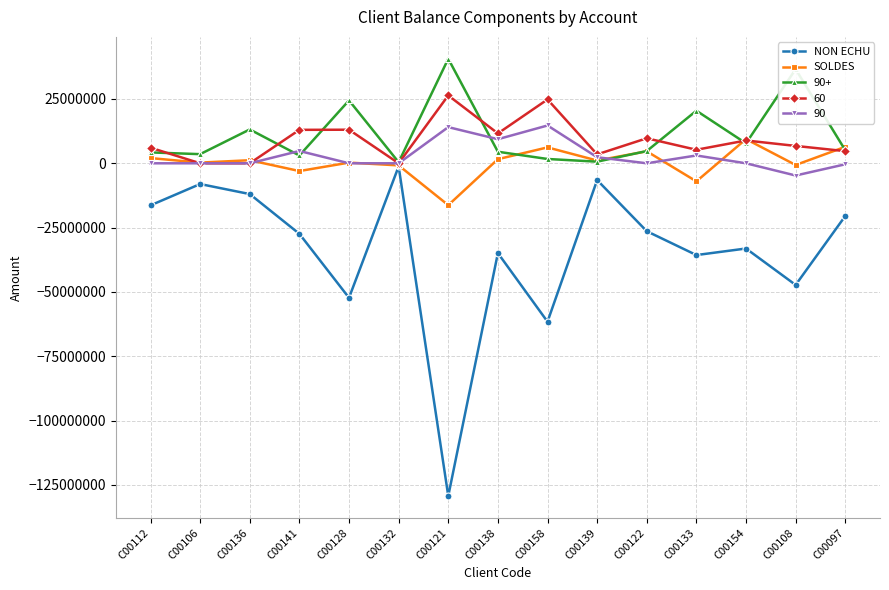

Rank the series at C00121 from lowest to highest value.

NON ECHU, SOLDES, 90, 60, 90+